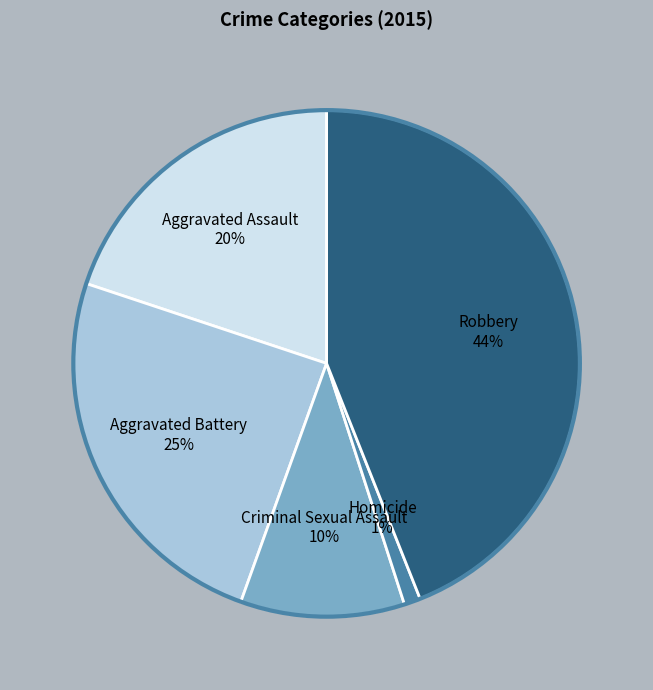

How many slices are in this pie chart?

5